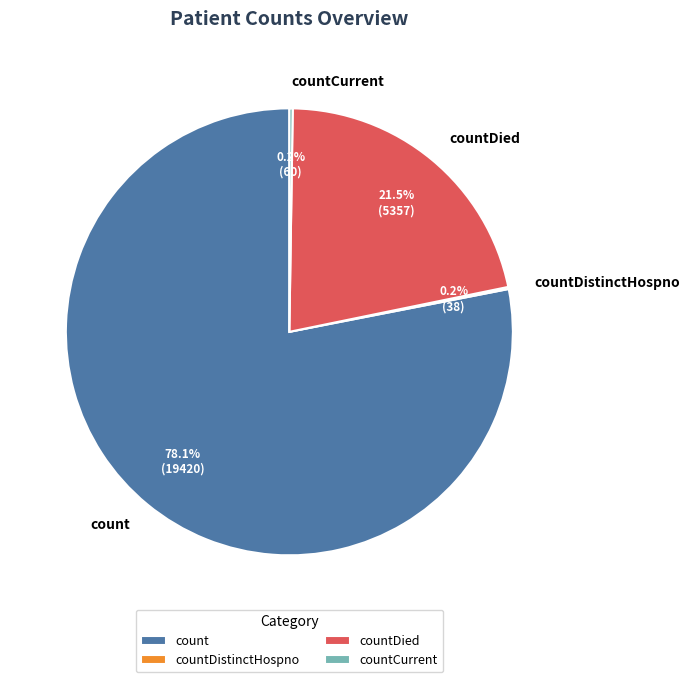

Which has a higher value, countDied or count?

count